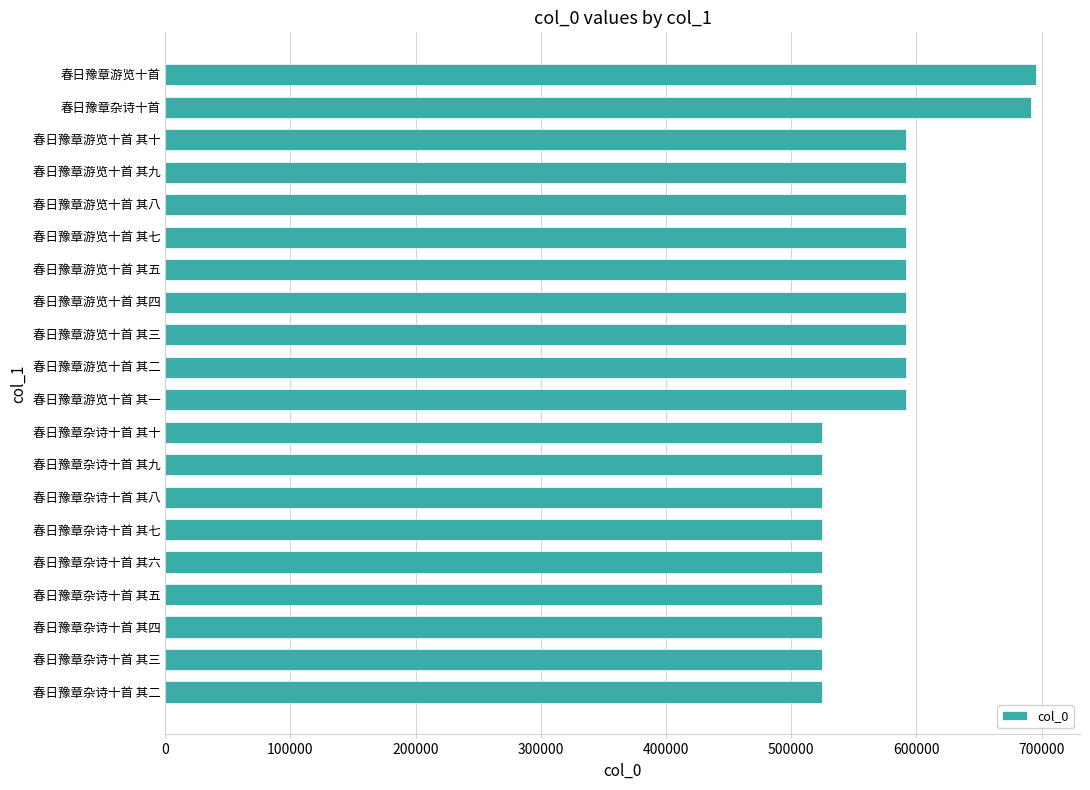

Is it true that the value at 春日豫章游览十首 其十 is 928644?

False